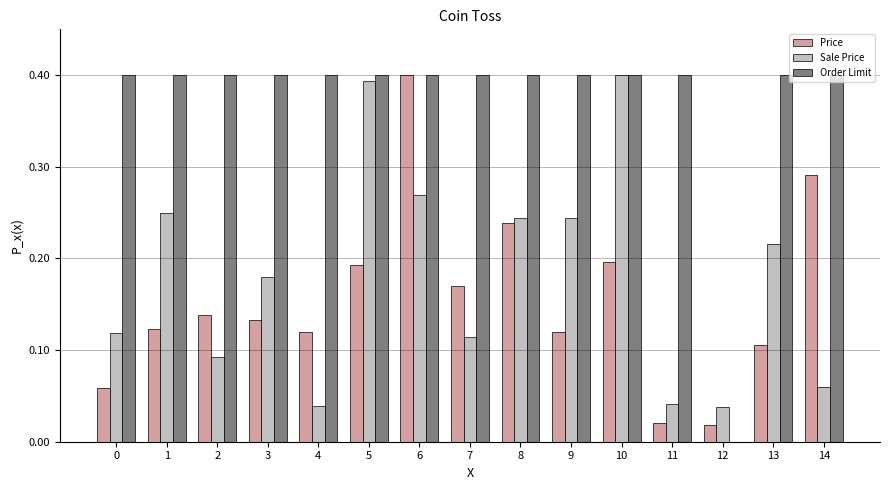

What is the total value across all series at 6?

1.1